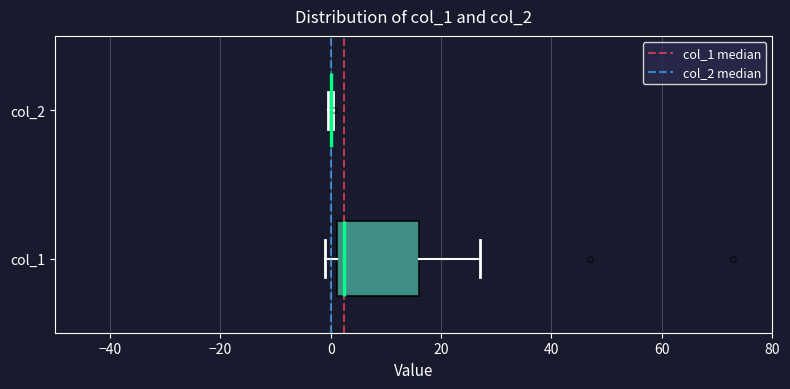

Which box is the widest, from its left edge to its right edge?

col_1